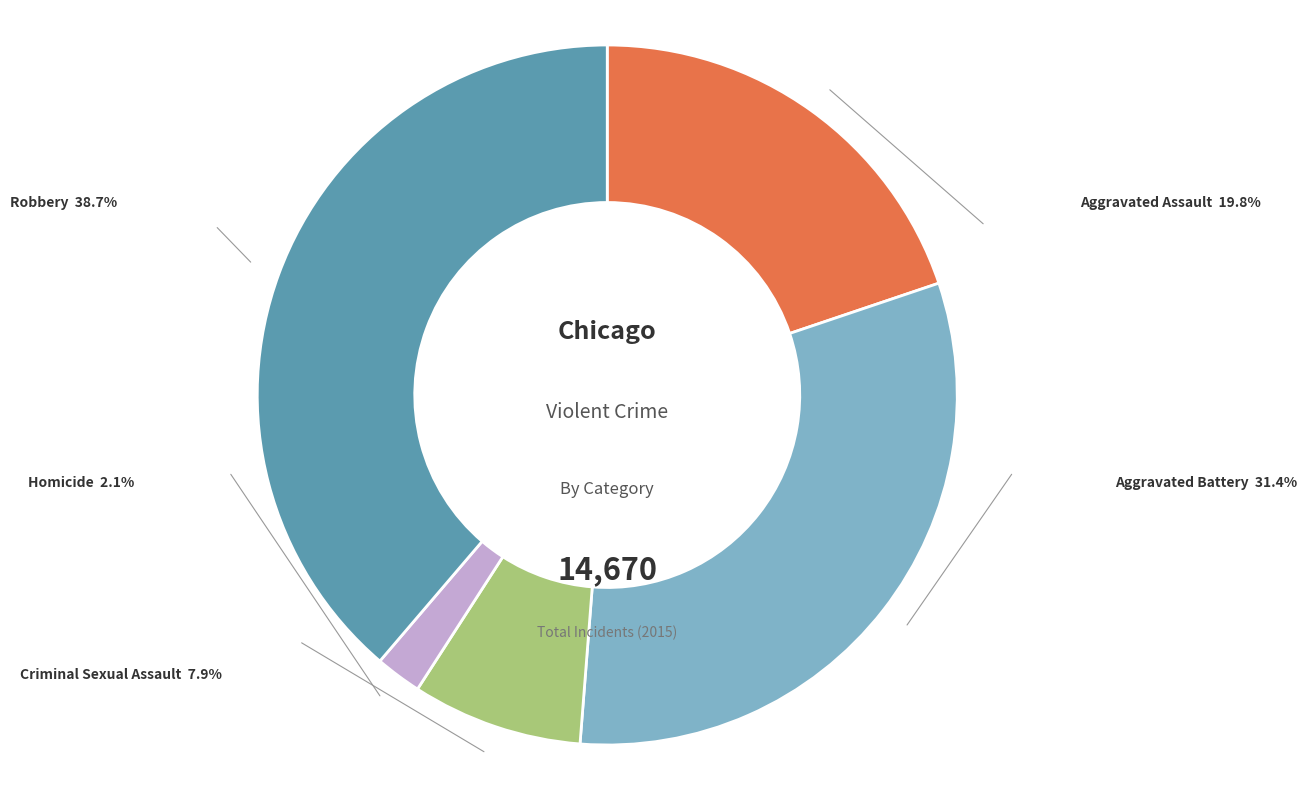

Is there any slice that represents more than half of the pie?

No